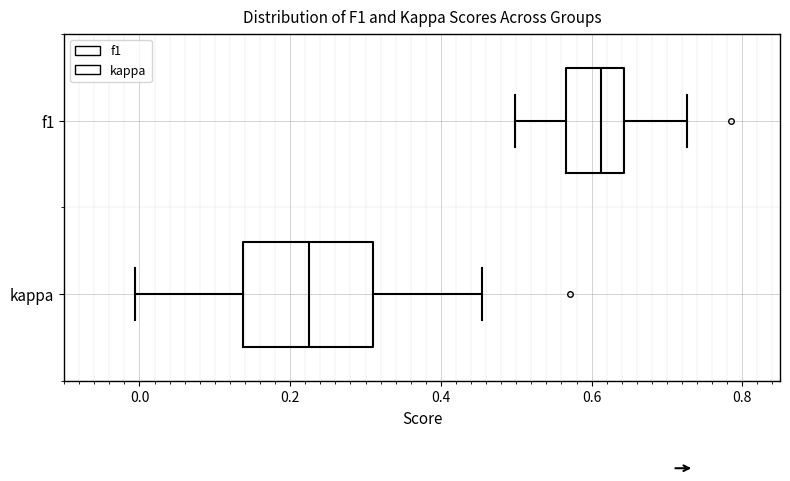

Which box has the furthest to the right median line?

f1